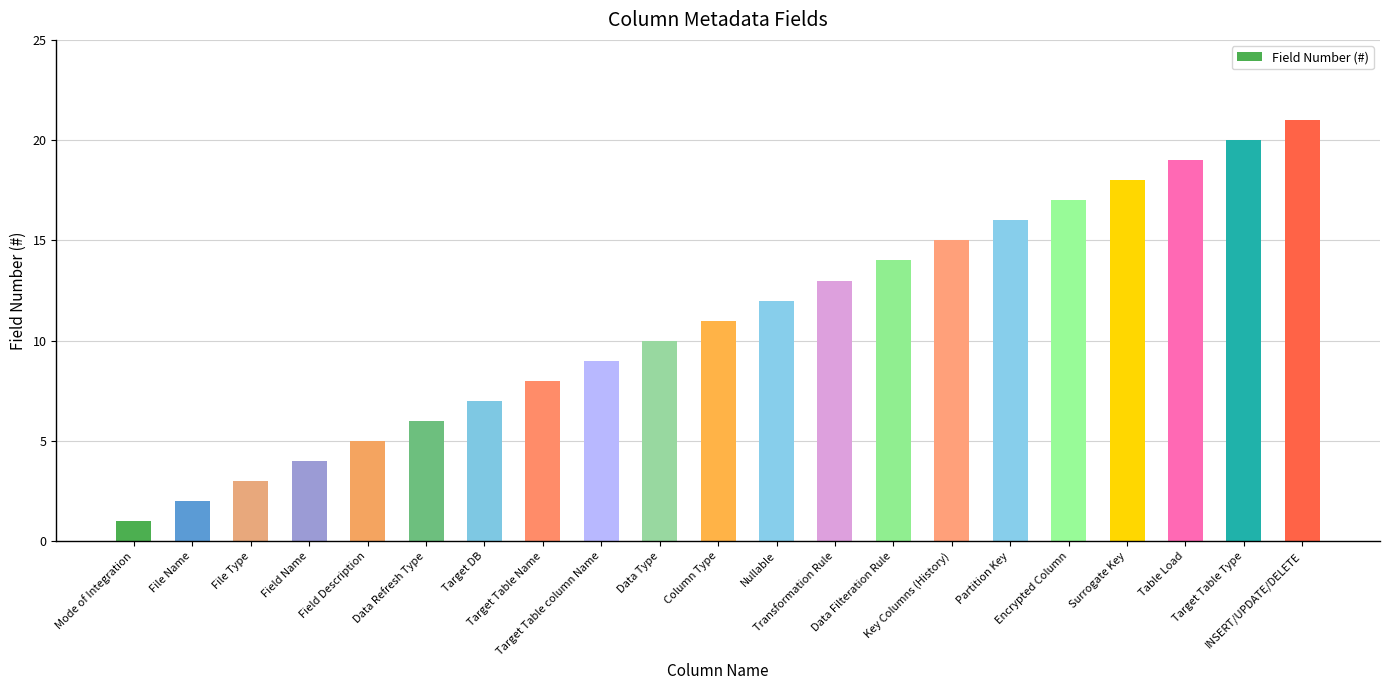

What position from the right is Mode of Integration?

21